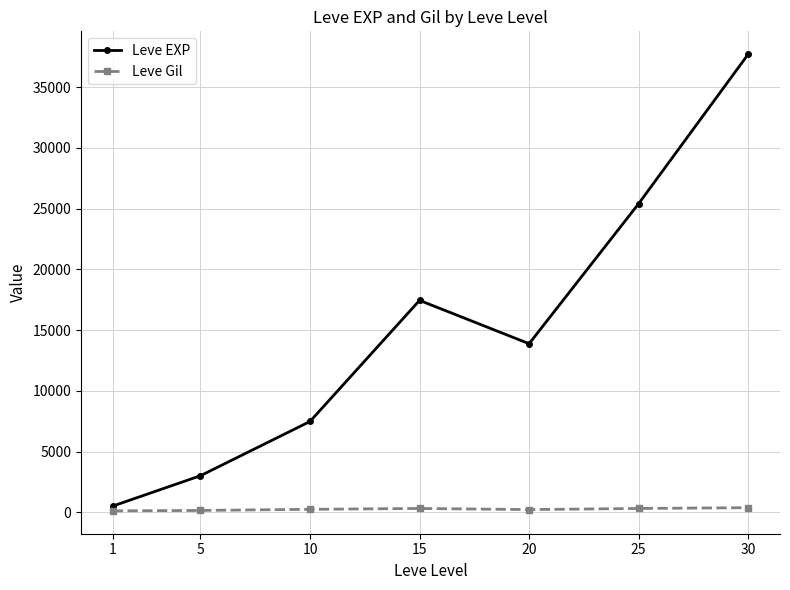

What is the value of the Leve Gil point at the 1st from the left?

113.0